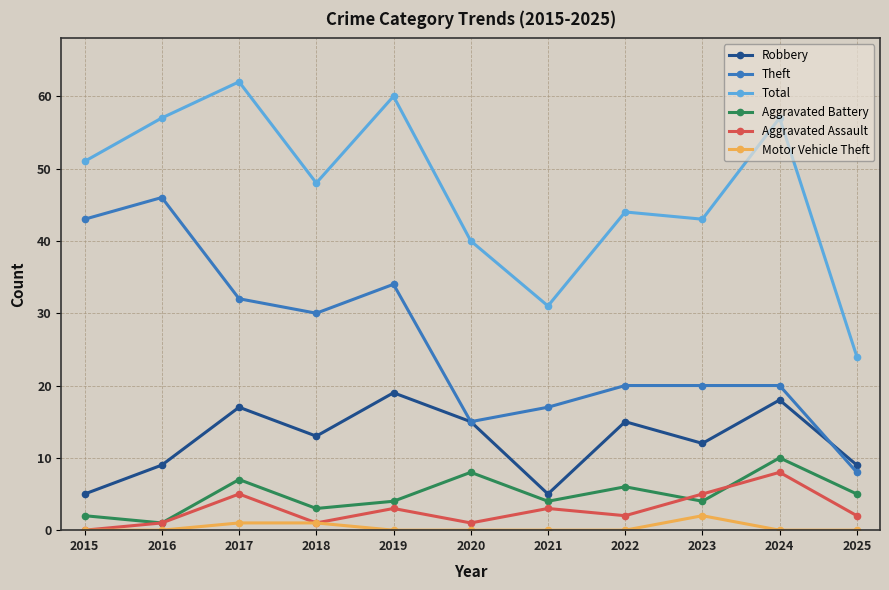

Where is Total nearest to the value 43?

2023